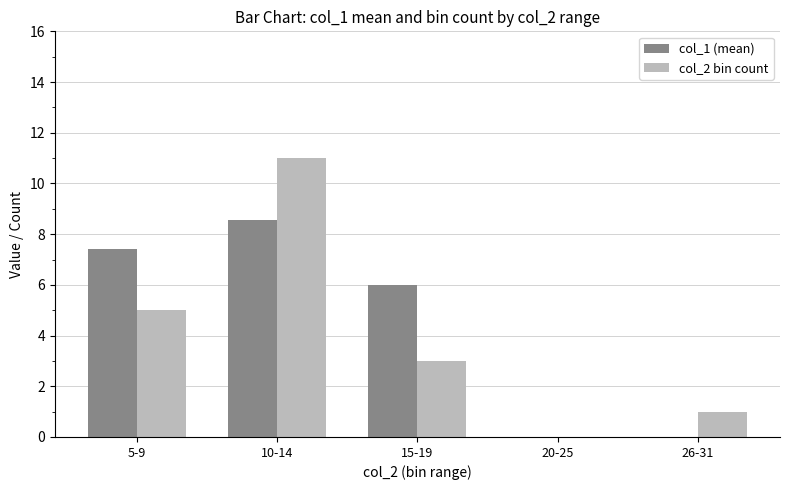

Which series has the largest range (max minus min)?

col_2 bin count